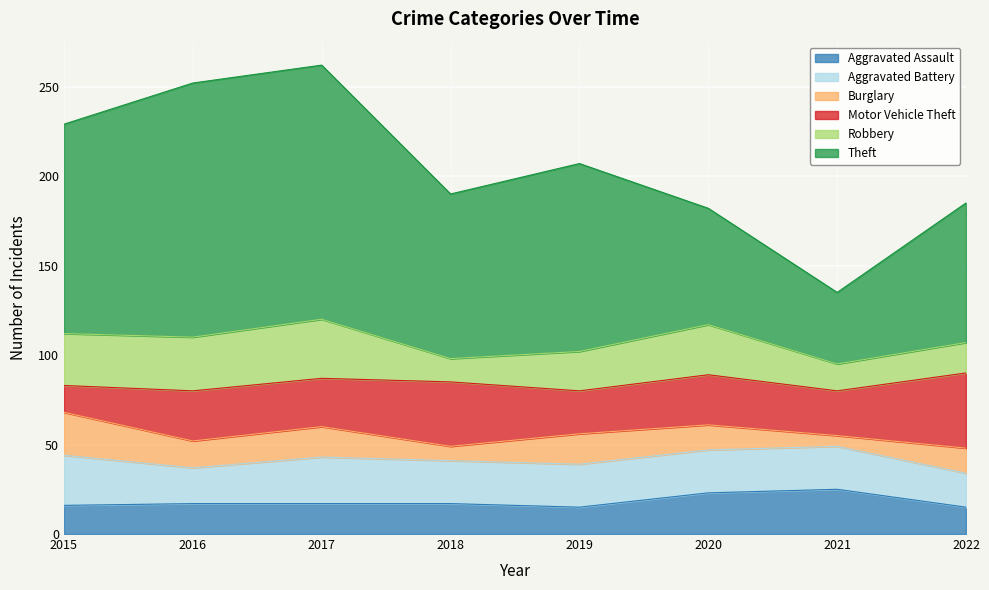

The Theft series shows 117 at 2015. True or false?

True